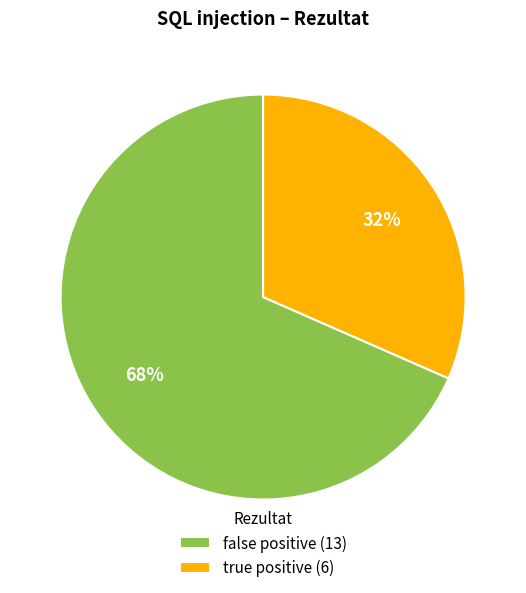

What is the majority slice?

false positive